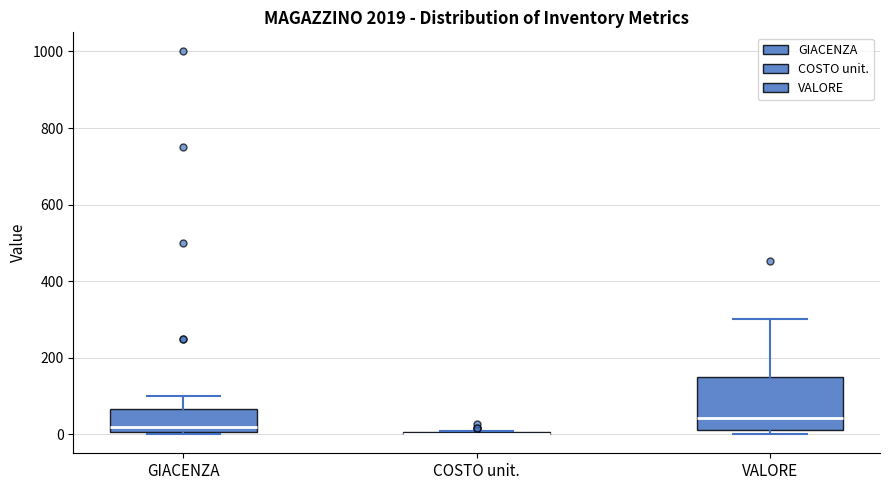

Reading left to right, read every box against the y-axis: the position of its median line, the range the box covers, and the ends of its whiskers. The values are not printed on the chart, so give them approximately, as read against the axis.

GIACENZA: median 20, box 0 to 60, whiskers 0 to 100
COSTO unit.: box collapsed to a line at 0, whiskers 0 to 0
VALORE: median 40, box 20 to 140, whiskers 0 to 300